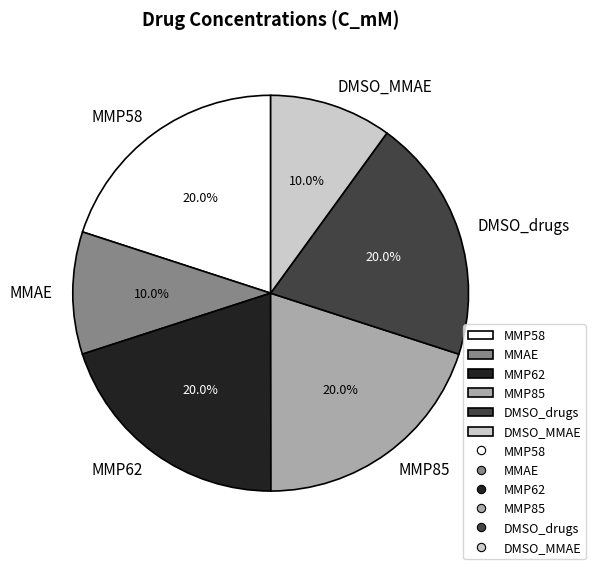

To the nearest percent, what is the average slice percentage?

17%